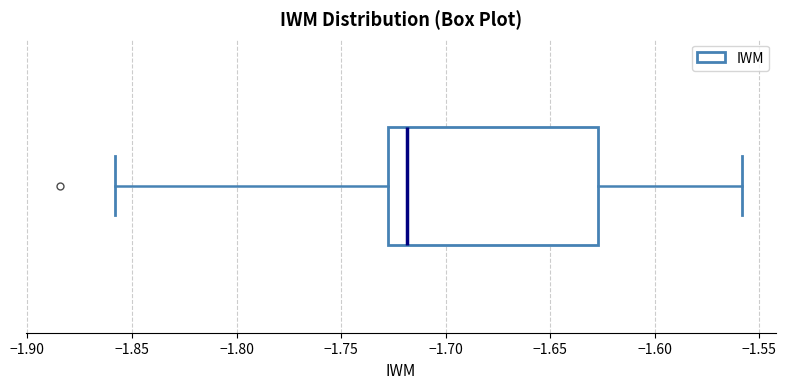

Where does the median line of the box sit on the x-axis? The values are not printed on the chart, so give them approximately, as read against the axis.

-1.720